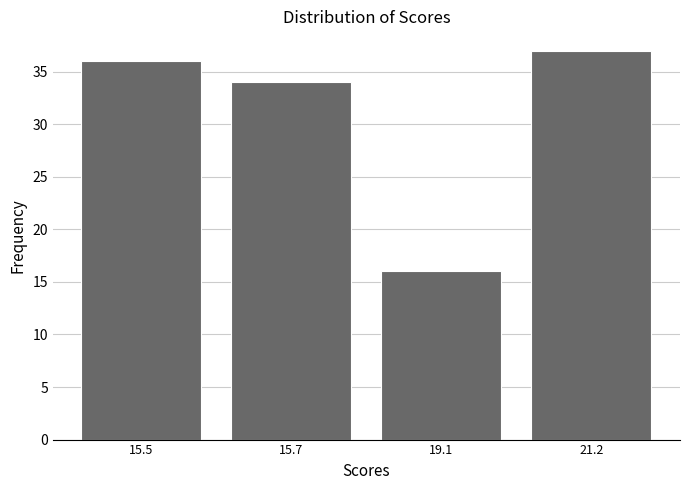

Reading right to left, transcribe all the data shown in this chart.

21.2=37	19.1=16	15.7=34	15.5=36